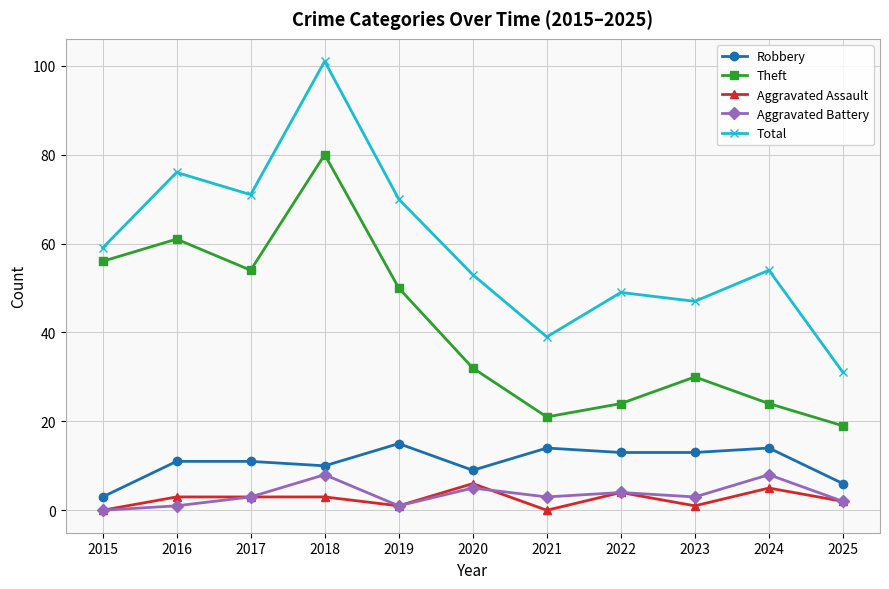

How many distinct data groups are displayed?

5